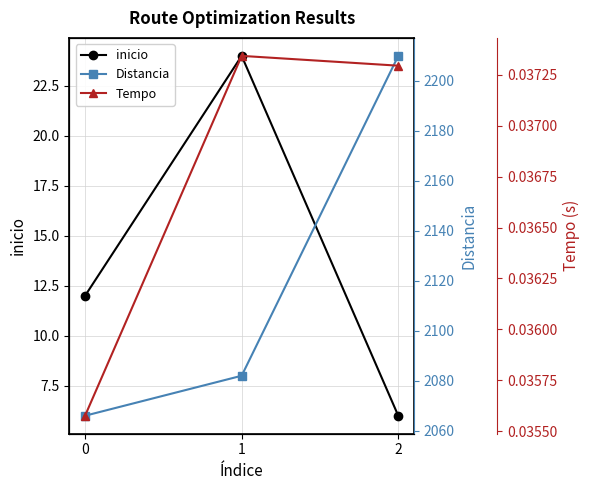

At which label does Distancia reach its peak?

2